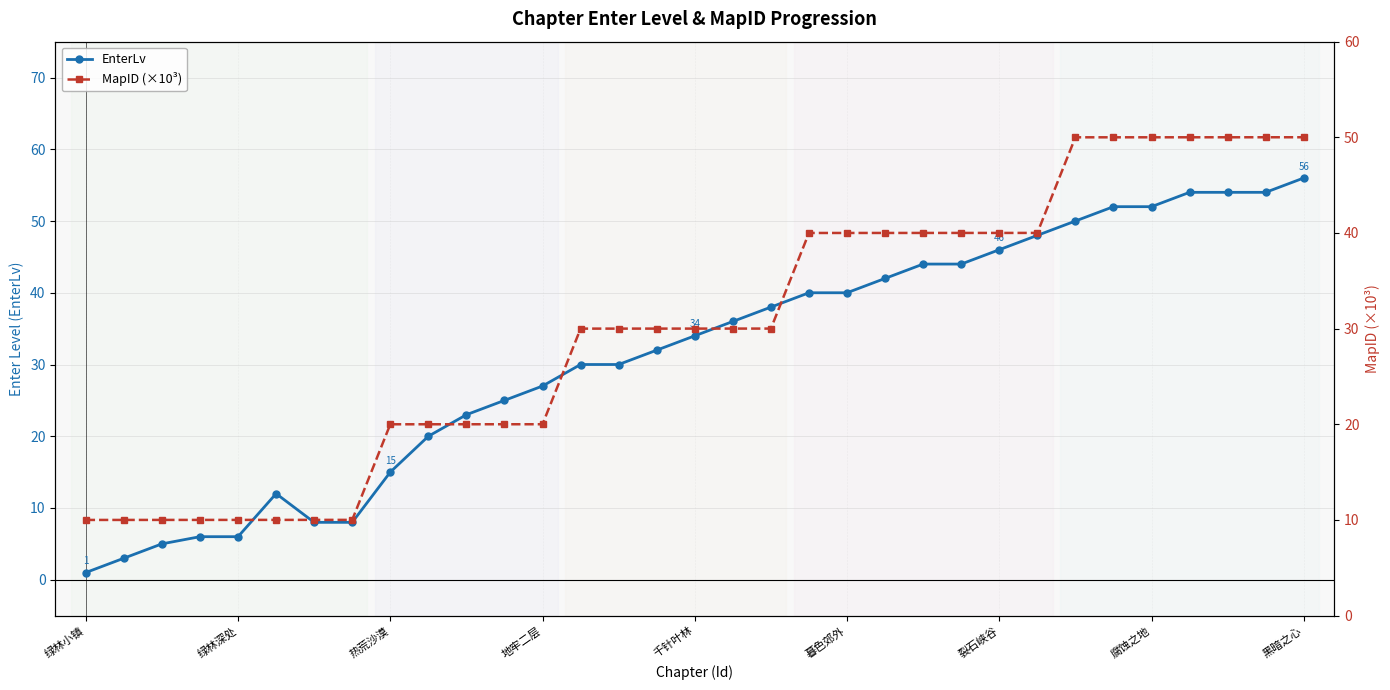

Which series has the widest spread of values?

EnterLv